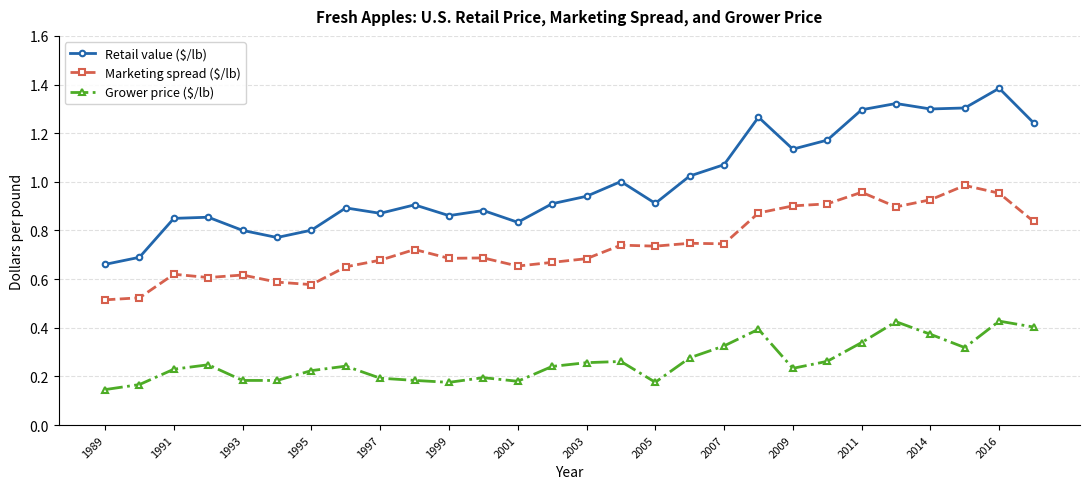

At how many categories does at least one series exceed 0?

28